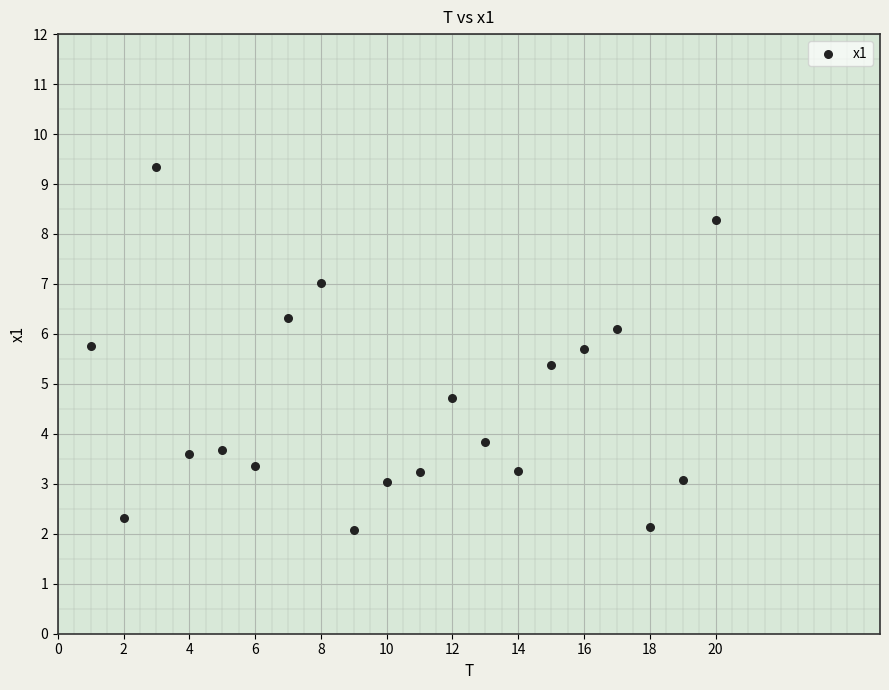

What is the range of Y values (max minus min)?

7.3